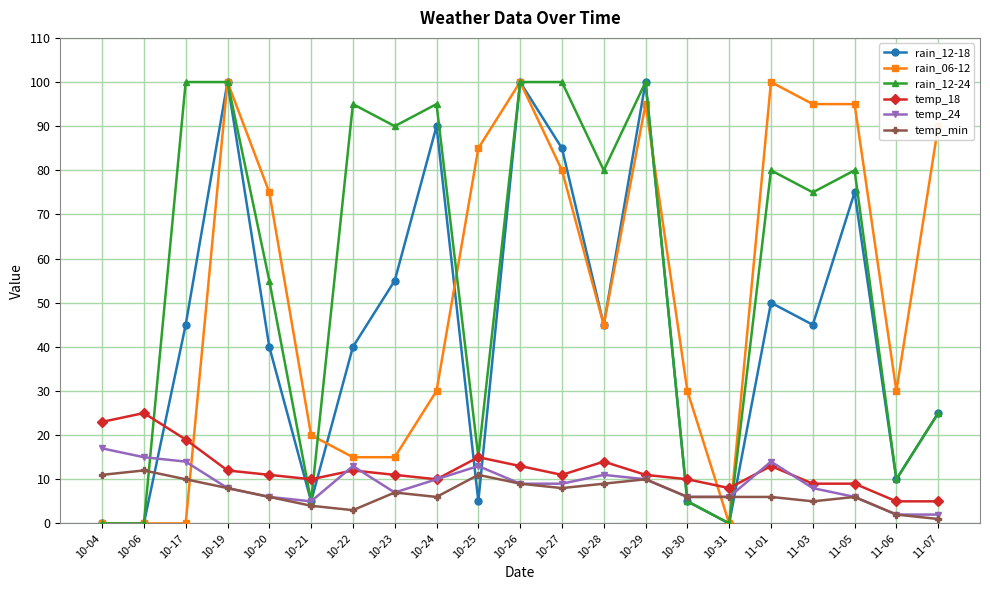

Is the value of rain_12-24 at 11-06 greater than the value of rain_12-18 at 10-27?

No